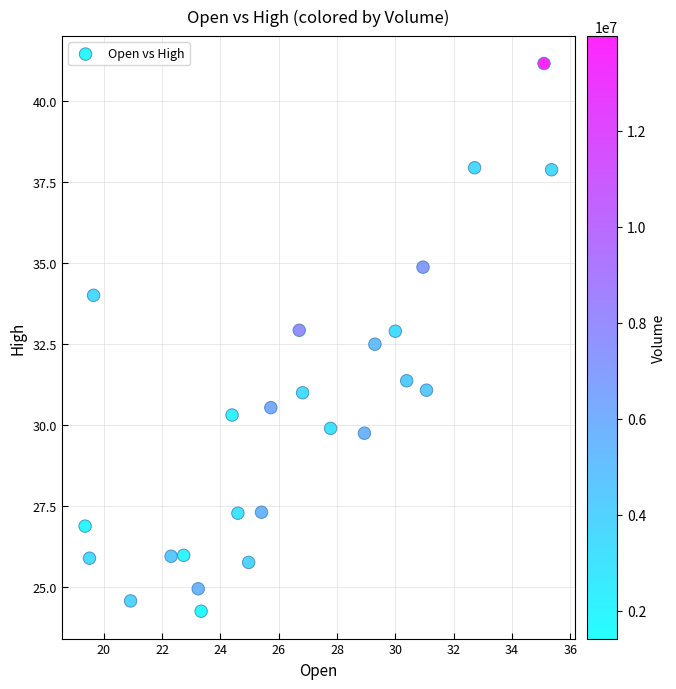

What is the range of X values (max minus min)?

16.0